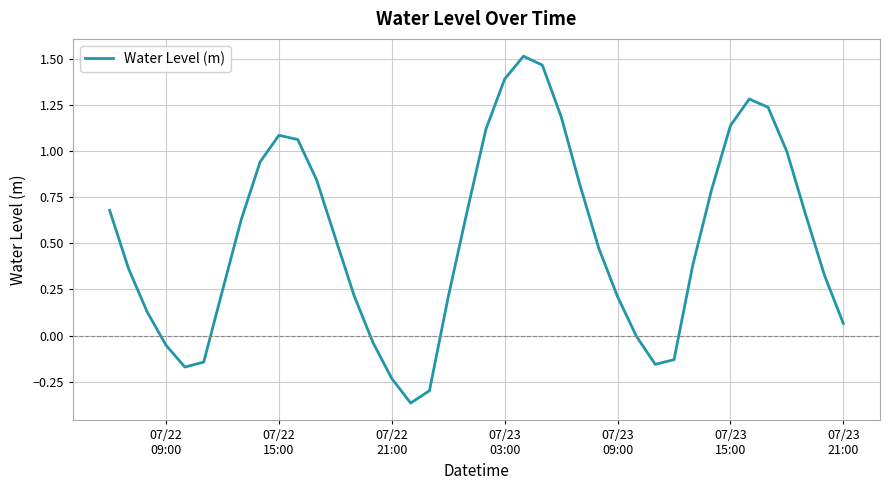

What is the sum of all values?

21.1